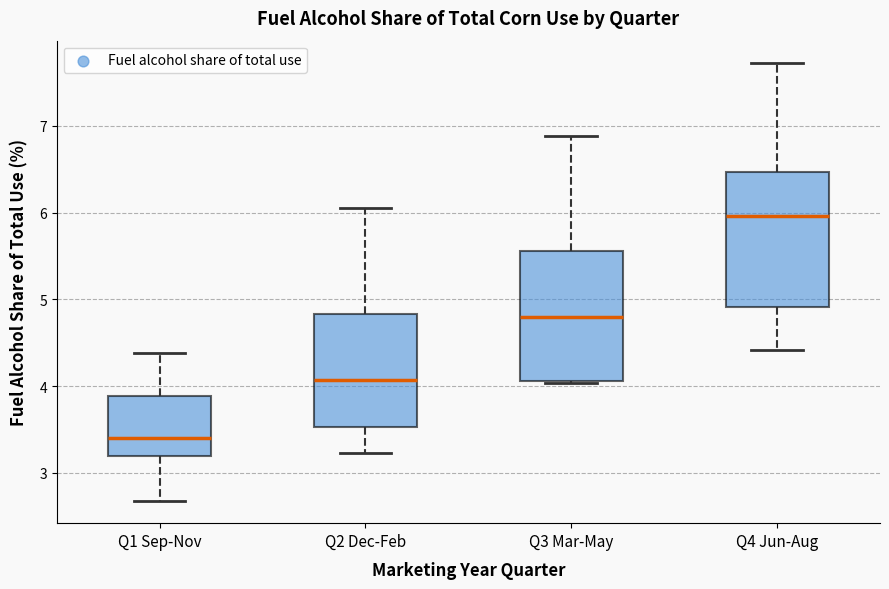

Where does the lower whisker of the box for Q2 Dec-Feb end on the y-axis? The values are not printed on the chart, so give them approximately, as read against the axis.

3.2